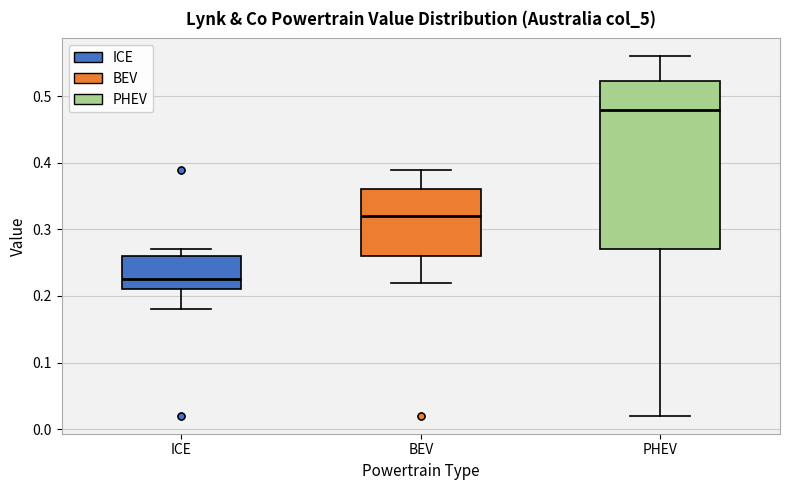

Where does the upper whisker of the box for BEV end on the y-axis? The values are not printed on the chart, so give them approximately, as read against the axis.

0.39